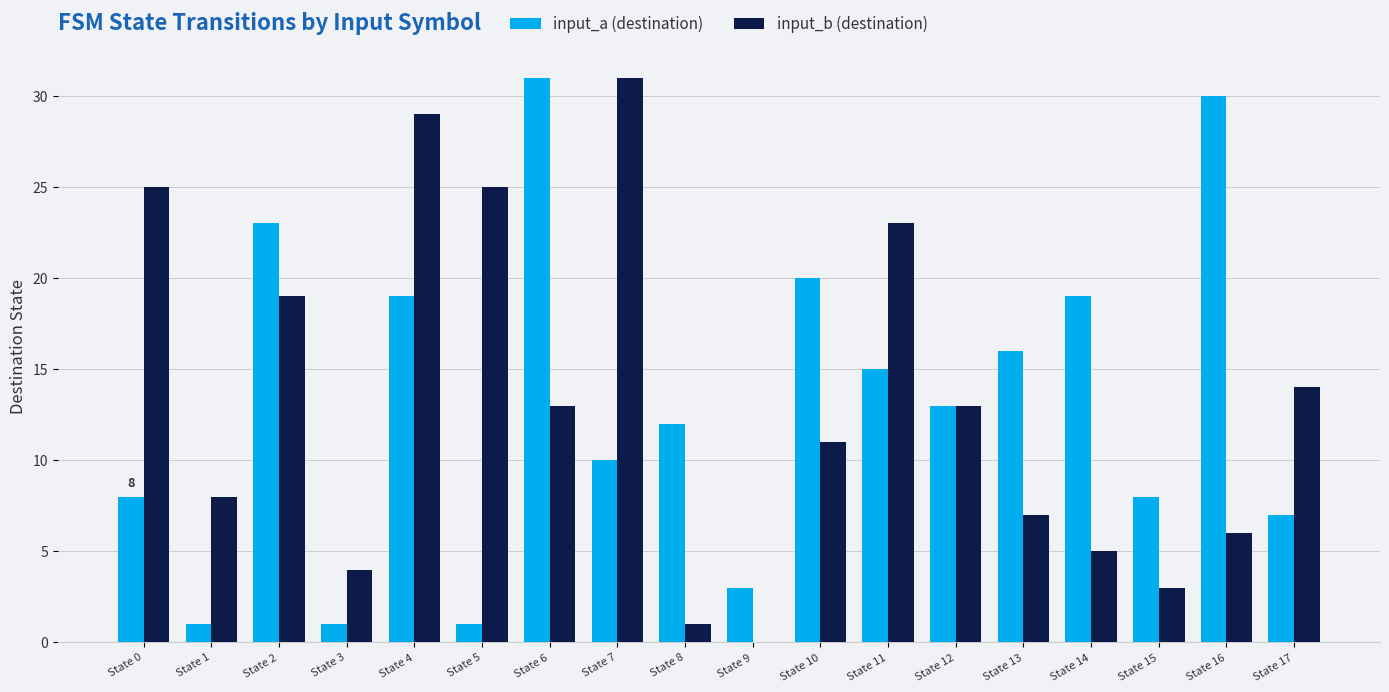

How many values in input_b (destination) are above zero?

17